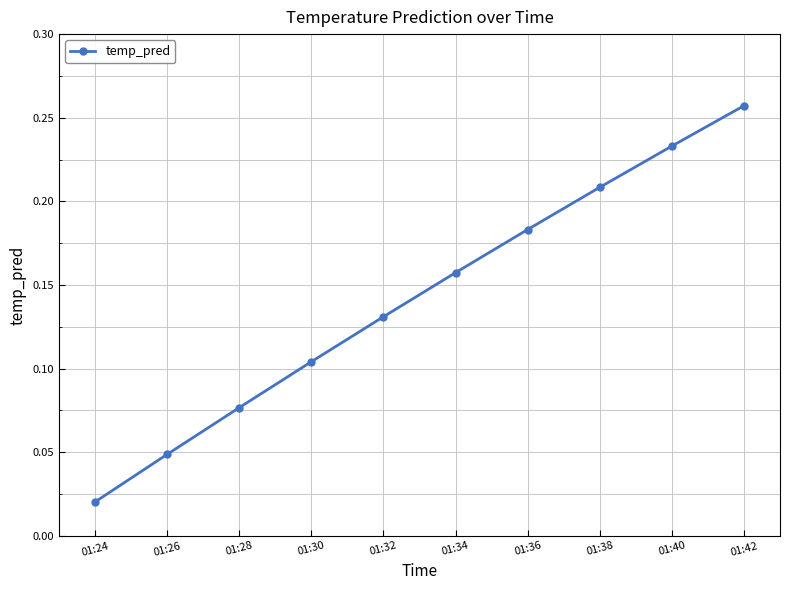

List the labels in order of value, largest first.

01:42, 01:40, 01:38, 01:36, 01:34, 01:32, 01:30, 01:28, 01:26, 01:24